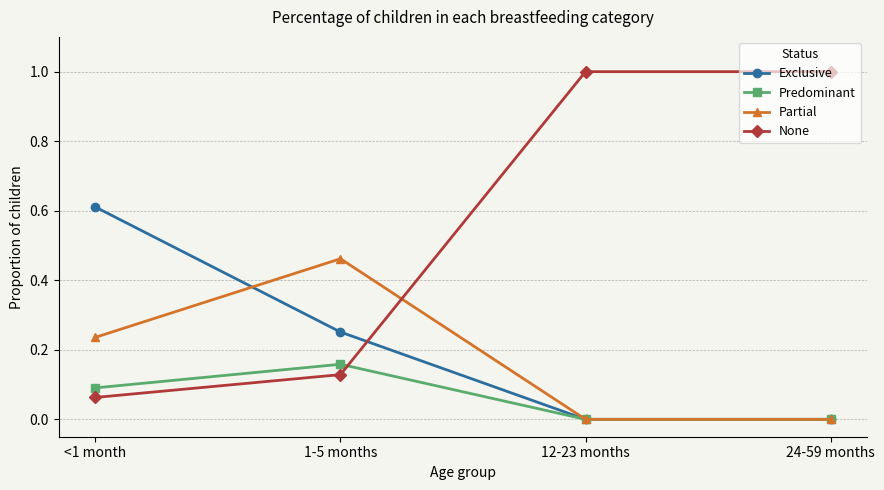

What is the difference between the maximum and minimum values in the None series?

0.9